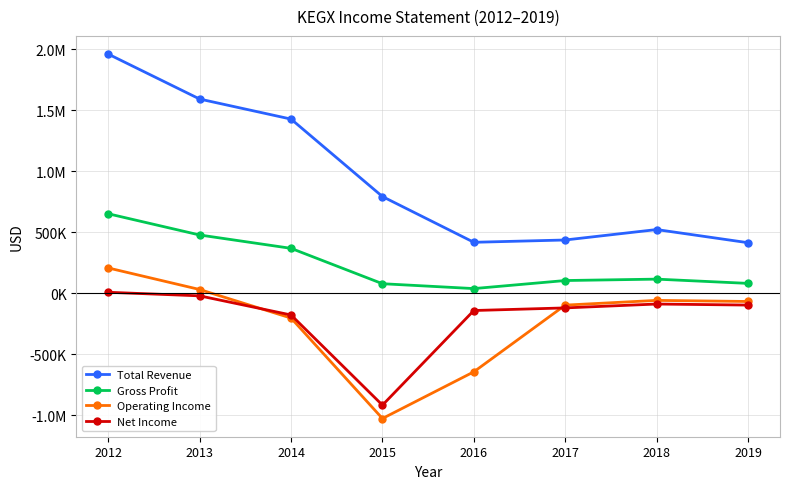

Is this an area chart (filled region under the line)?

No